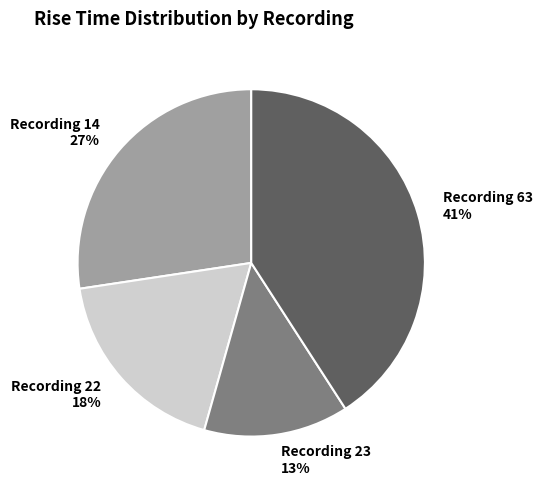

How many segments does this pie chart have?

4